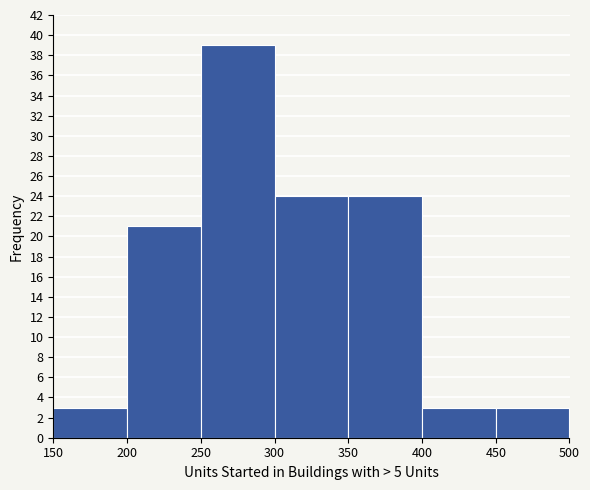

Which range on the x-axis has the tallest bar?

250 to 300